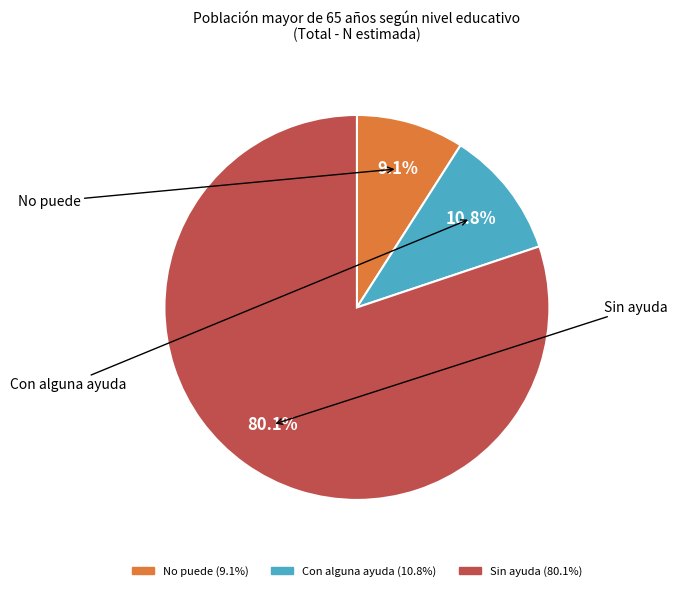

Between No puede and Sin ayuda, which is larger?

Sin ayuda